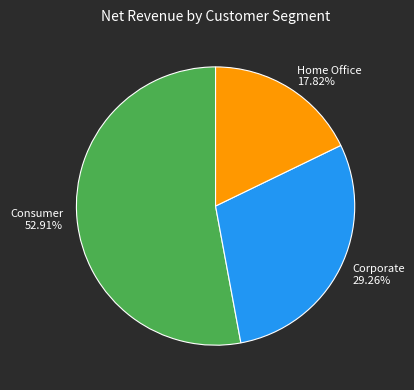

What is the ratio of the value at Corporate to the value at Consumer?

0.6